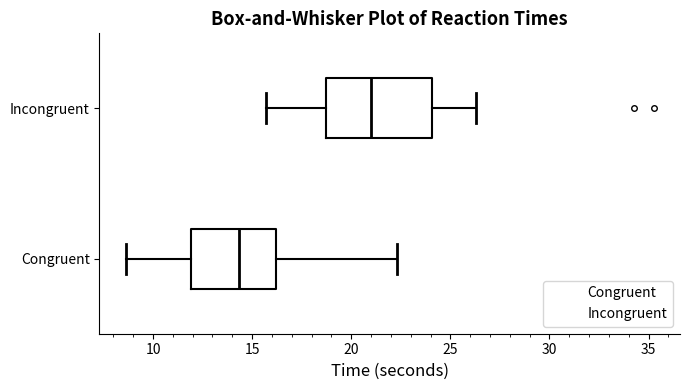

Comparing the boxes themselves (not the whiskers), which one is the widest?

Incongruent